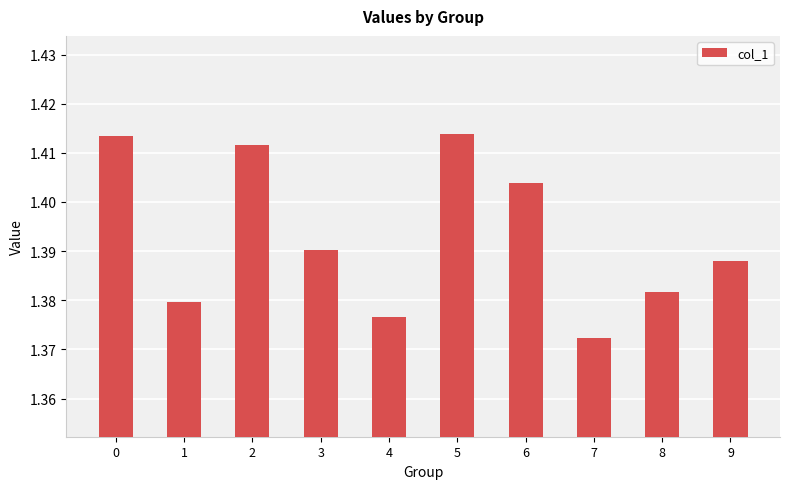

Which category has the lowest value across all series?

7